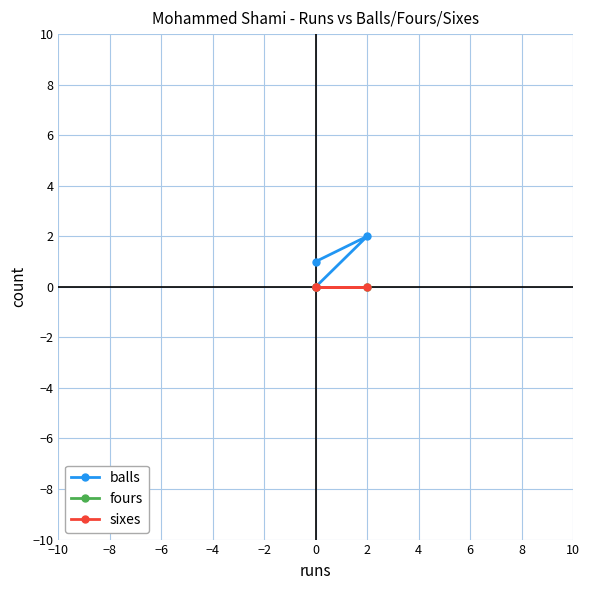

Which has a higher value, 0 or 2?

2